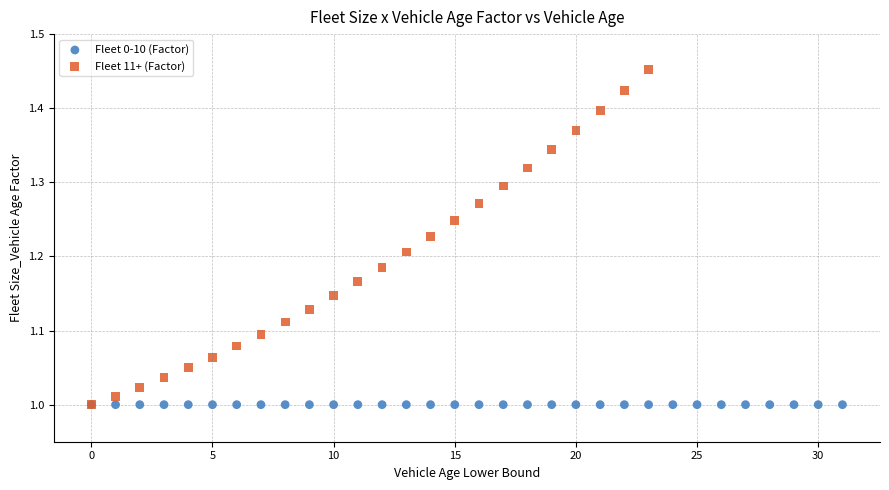

Which series reaches the maximum Y coordinate?

Fleet 11+ (Factor)